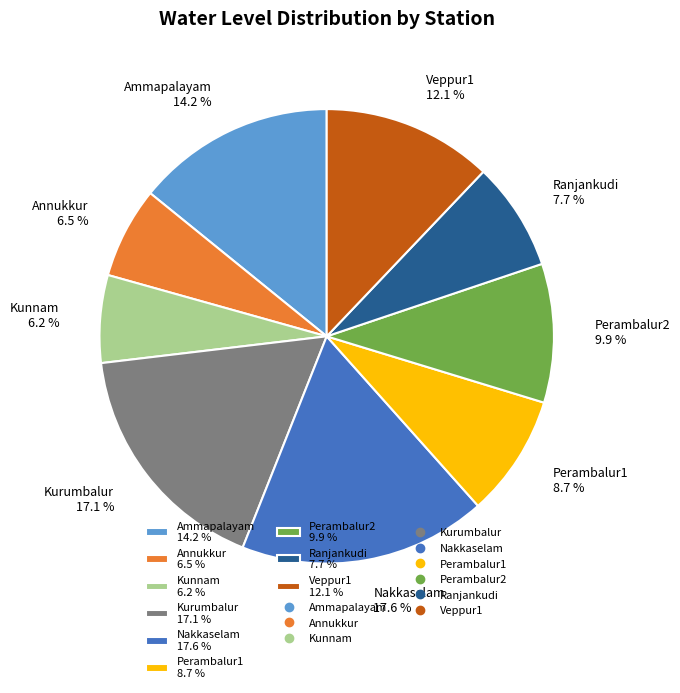

What is the ratio of the value at Perambalur2 to the value at Kunnam?

1.6